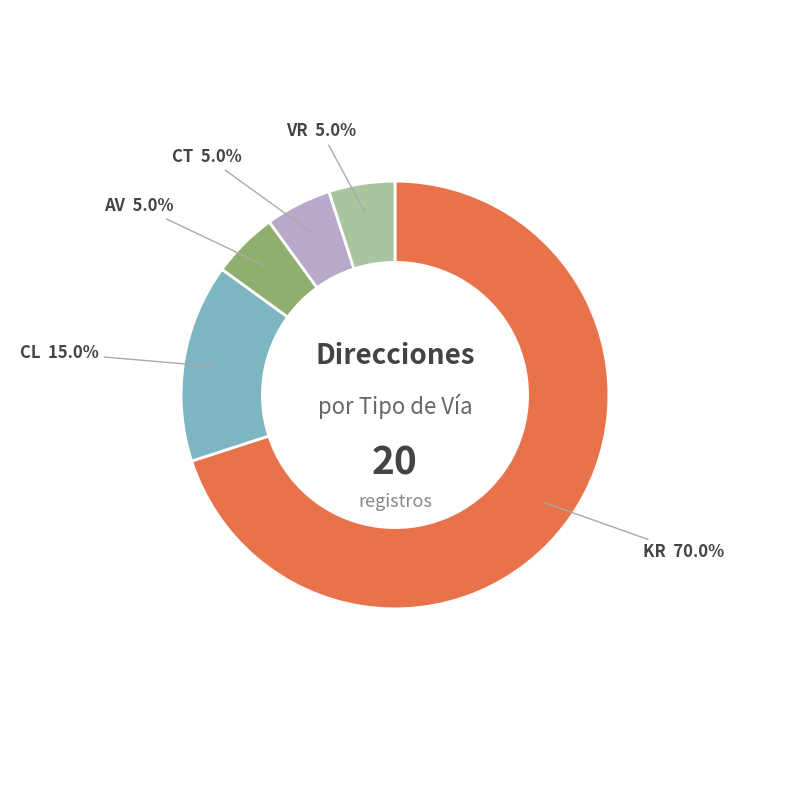

What is the ratio of the value at AV to the value at CT?

1.0